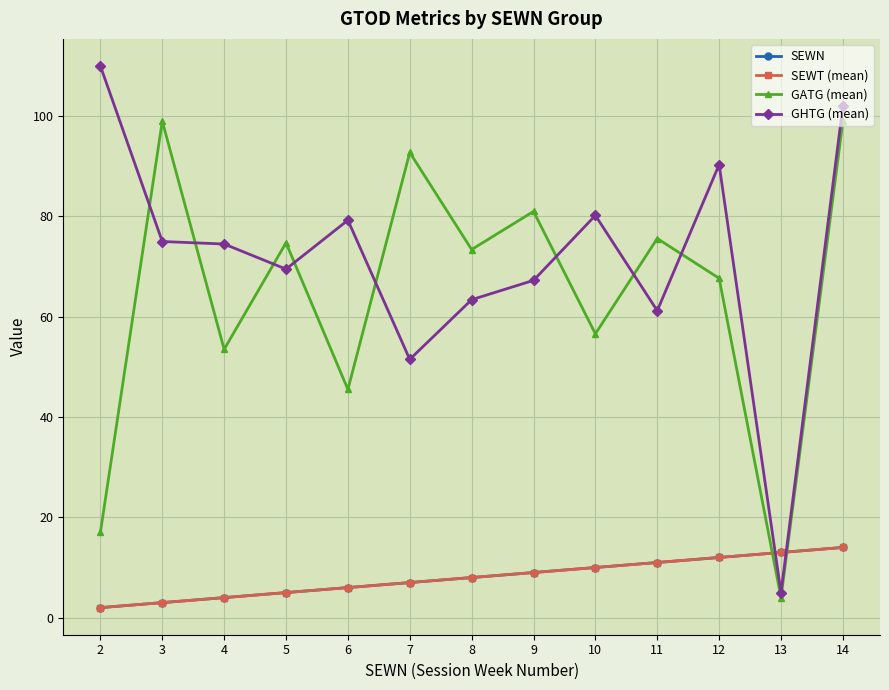

Which series has the largest range (max minus min)?

GHTG (mean)